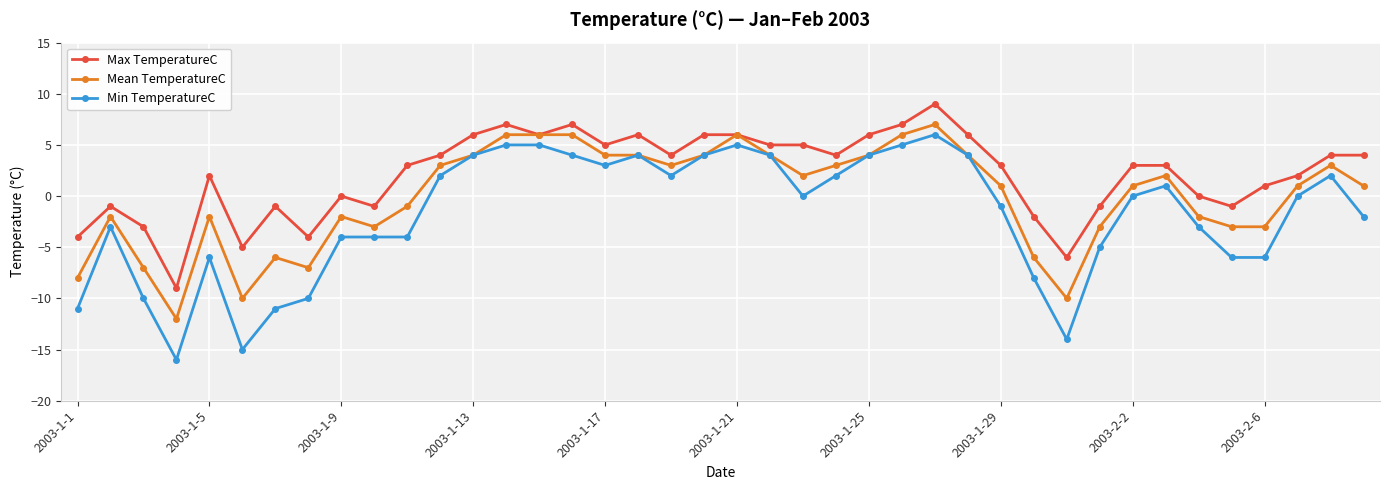

True or false: Min TemperatureC and Max TemperatureC intersect in this chart.

False